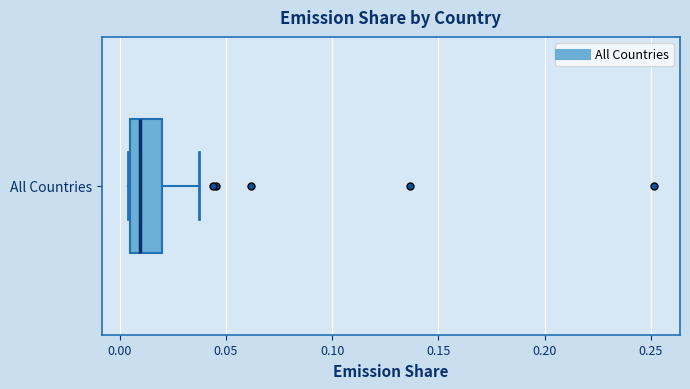

Where does the median line of the box for All Countries sit on the x-axis? The values are not printed on the chart, so give them approximately, as read against the axis.

0.010